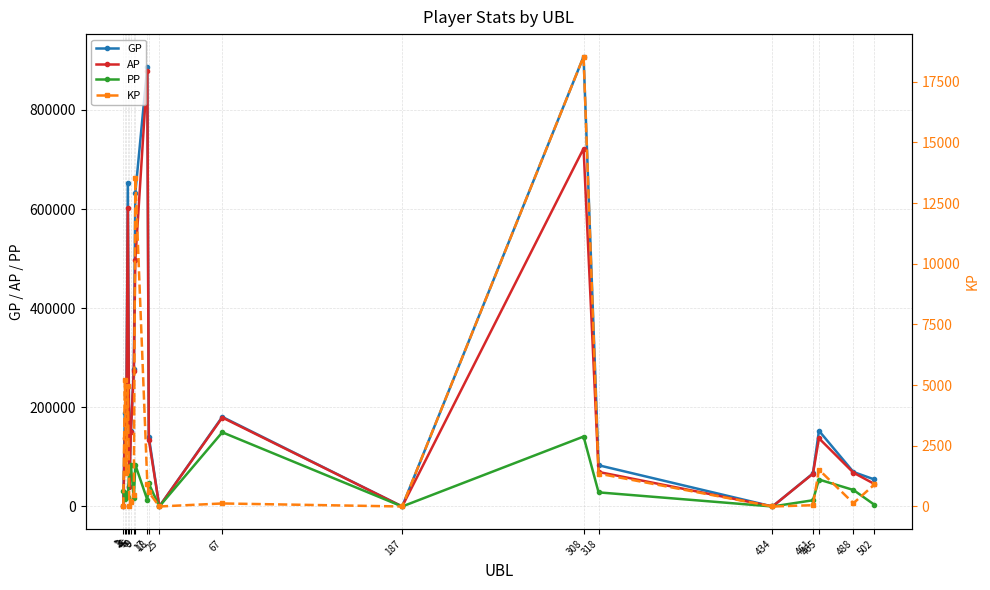

How many data points in PP are less than 28490?

10